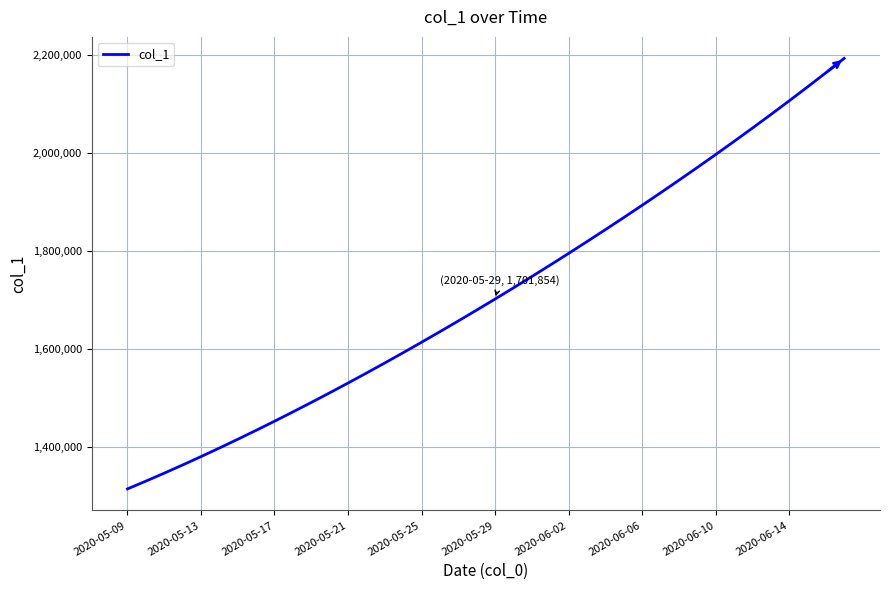

What is the smallest value displayed?

1315099.0